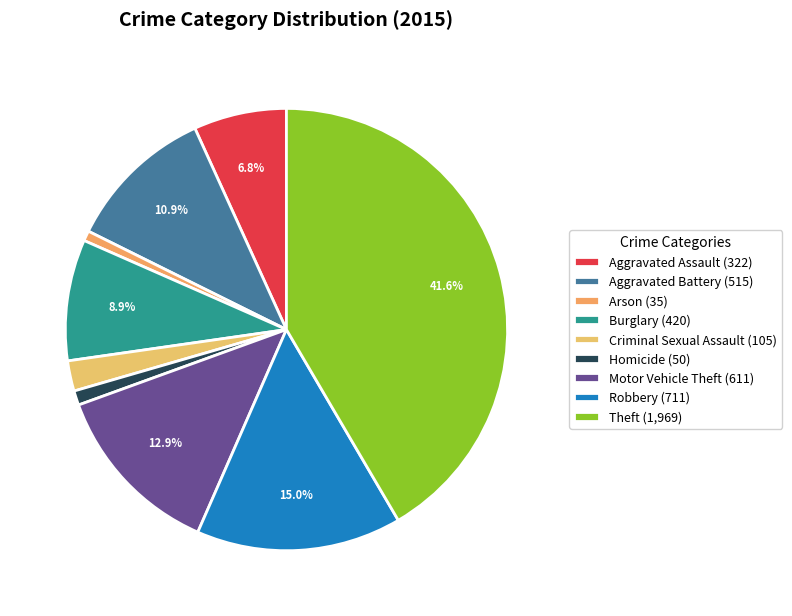

How many segments does this pie chart have?

9